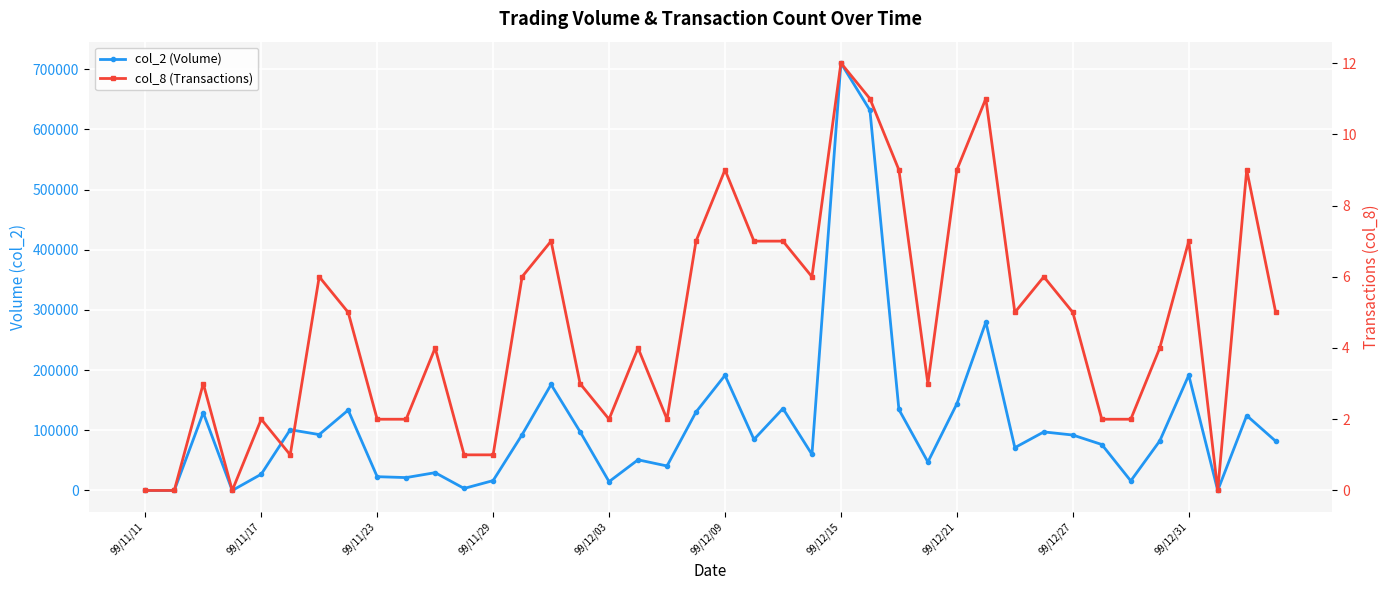

What are all the series names shown in the legend?

col_2 (Volume), col_8 (Transactions)